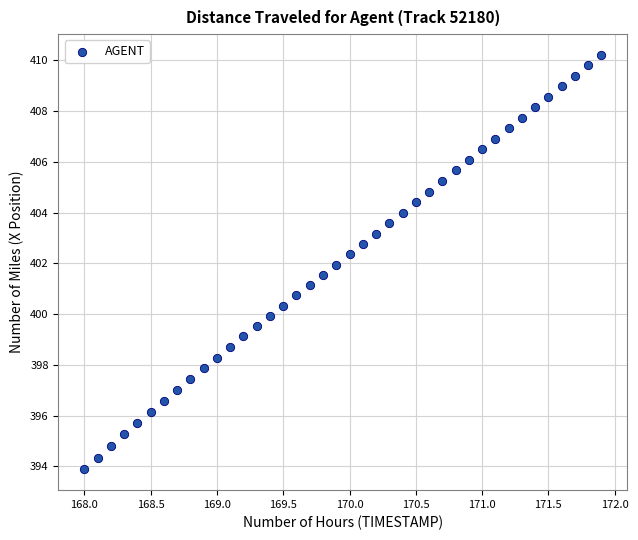

What is the range of X values (max minus min)?

3.9